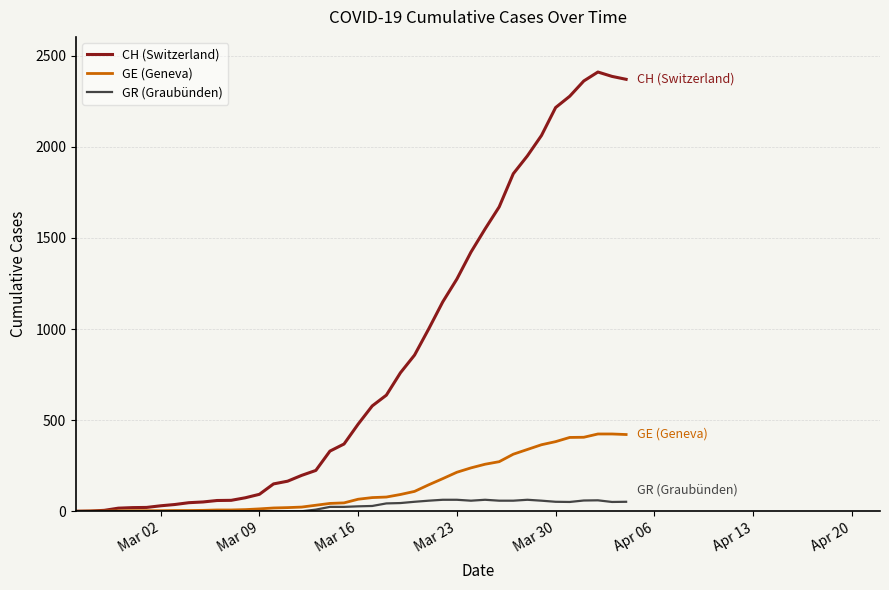

How many lines are shown in the chart?

3